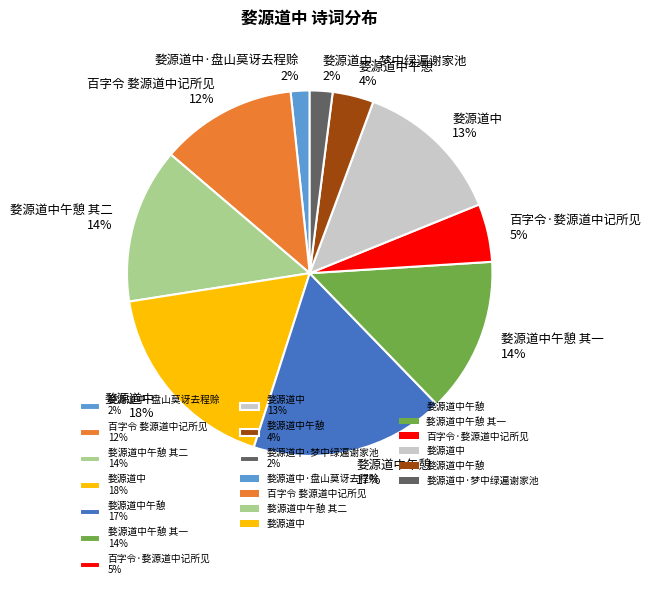

To the nearest percent, what portion does 婺源道中·梦中绿遍谢家池 2% represent?

2%